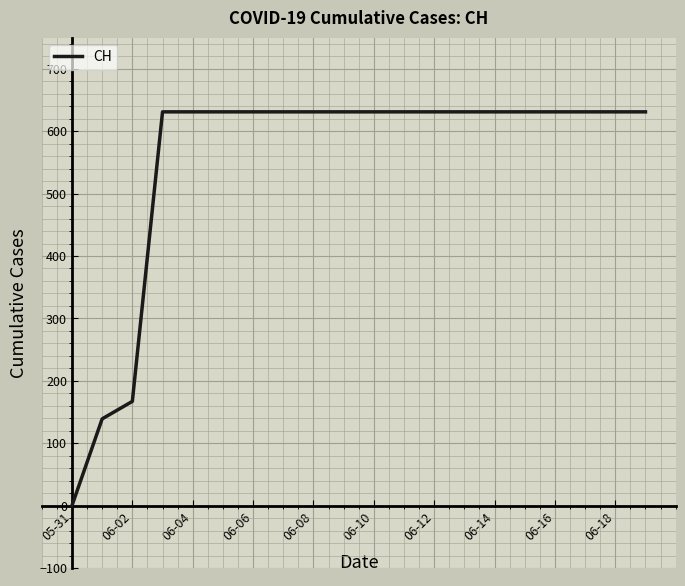

What is the maximum value shown in the chart?

631